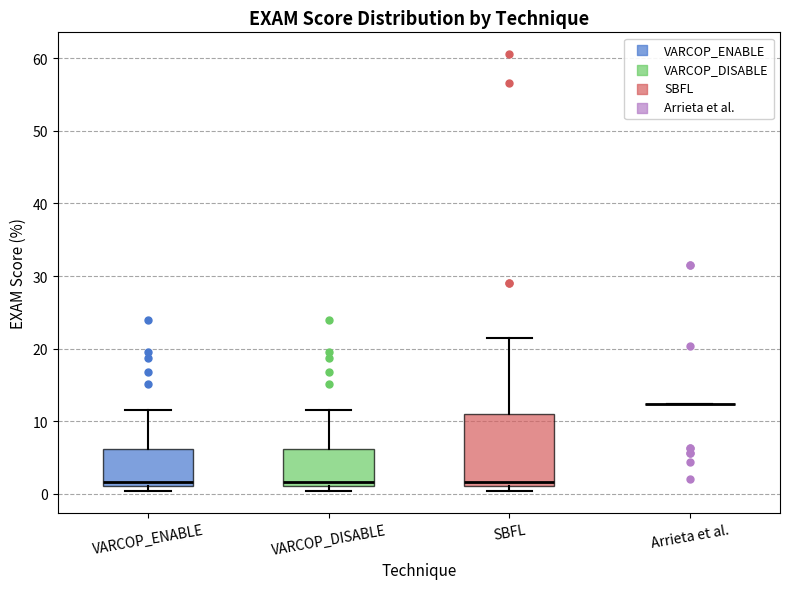

Reading left to right, read every box against the y-axis: the position of its median line, the range the box covers, and the ends of its whiskers. The values are not printed on the chart, so give them approximately, as read against the axis.

VARCOP_ENABLE: median 2, box 1 to 6, whiskers 0 to 12
VARCOP_DISABLE: median 2, box 1 to 6, whiskers 0 to 12
SBFL: median 2, box 1 to 11, whiskers 0 to 22
Arrieta et al.: box collapsed to a line at 12, whiskers 12 to 12